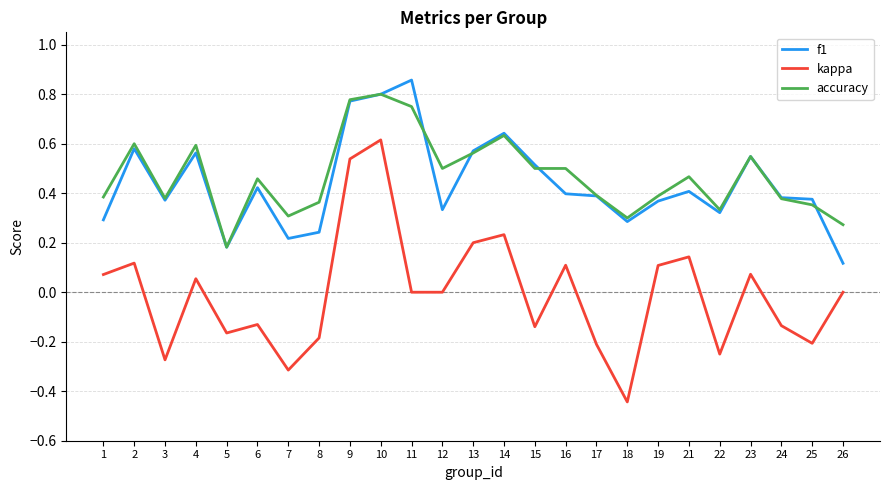

Which series has the widest spread of values?

kappa